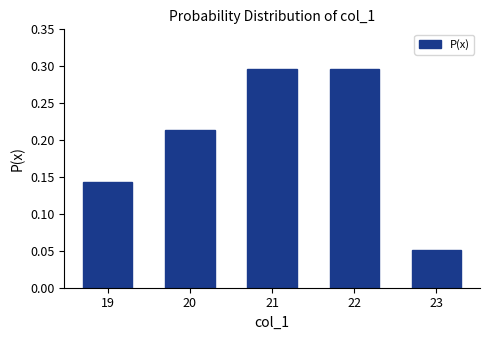

Count the values in the range 0 to 1.

5